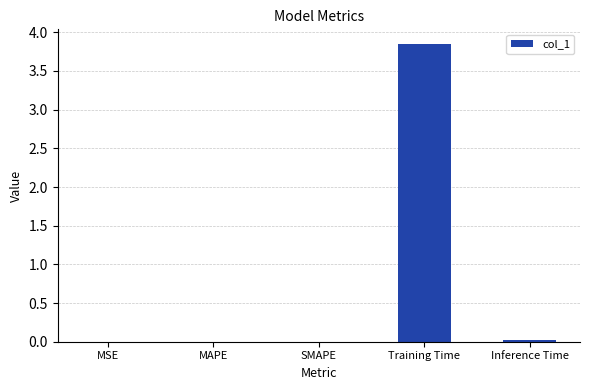

True or false: the data shows 0.0 at MSE.

True